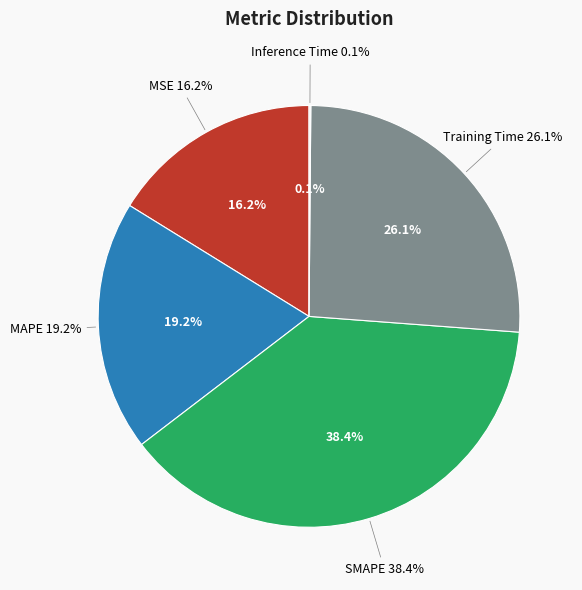

Is MAPE the majority of the pie?

No